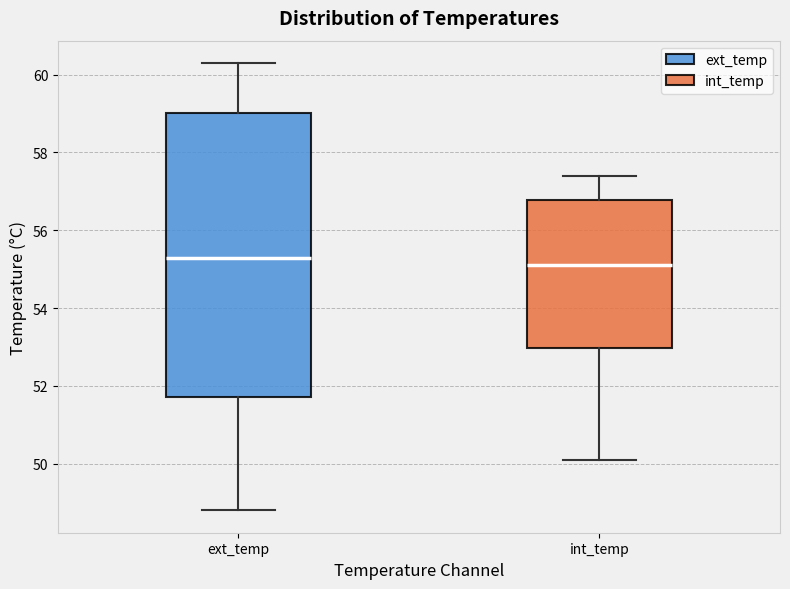

Comparing the boxes themselves (not the whiskers), which one is the tallest?

ext_temp